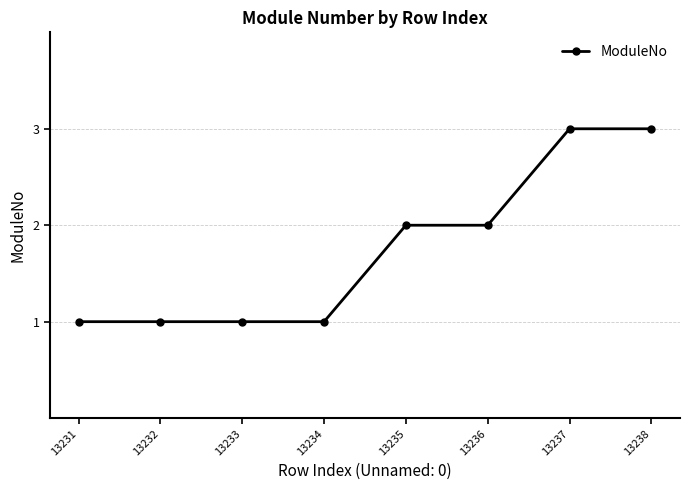

Does the chart have visible grid lines?

Yes